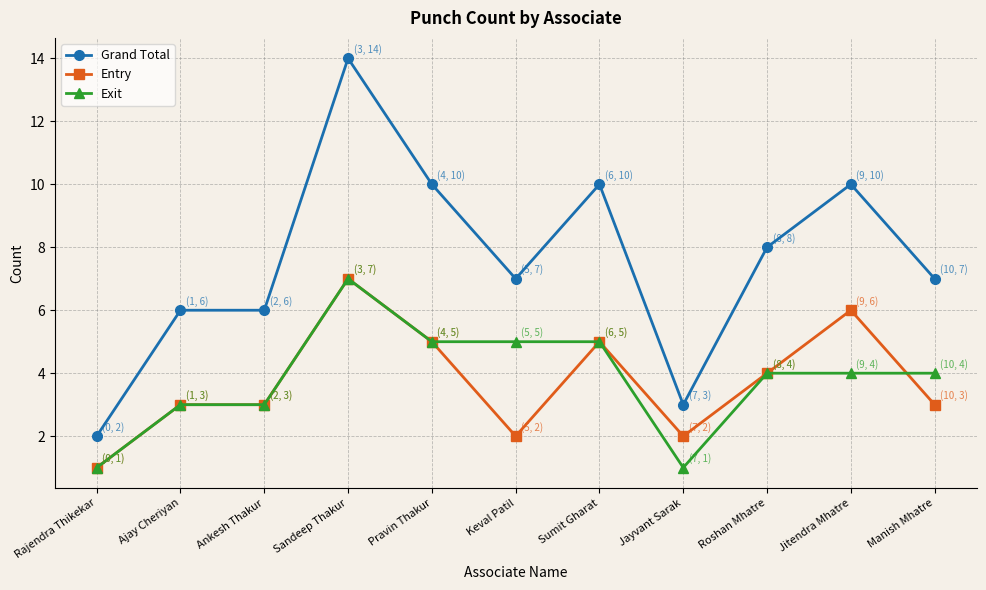

What is the sum of all Grand Total values?

83